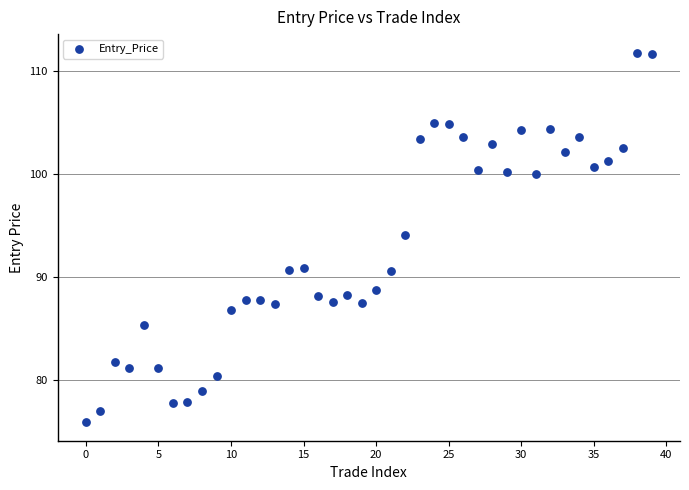

What Y value in the scatter plot is closest to 93?

94.1